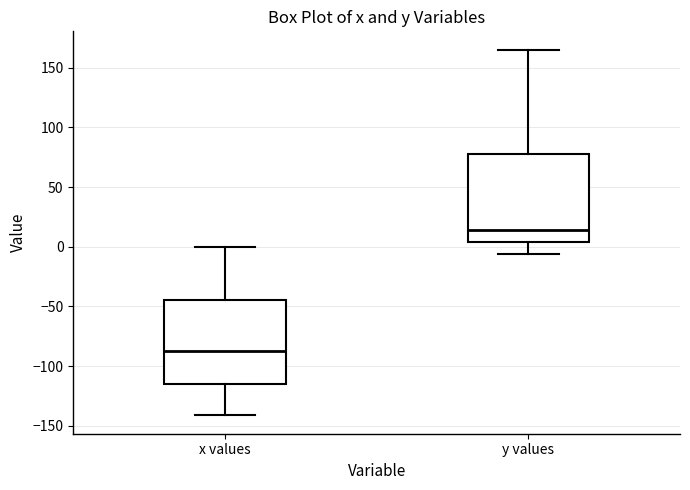

Where is the lower edge of the box for y values on the y-axis? The values are not printed on the chart, so give them approximately, as read against the axis.

5